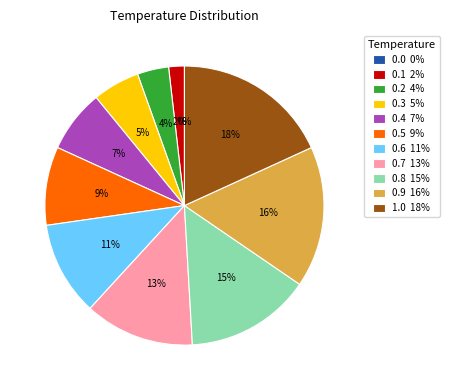

To the nearest percent, what is the difference between the 0.5 and 1.0 slice percentages?

9%